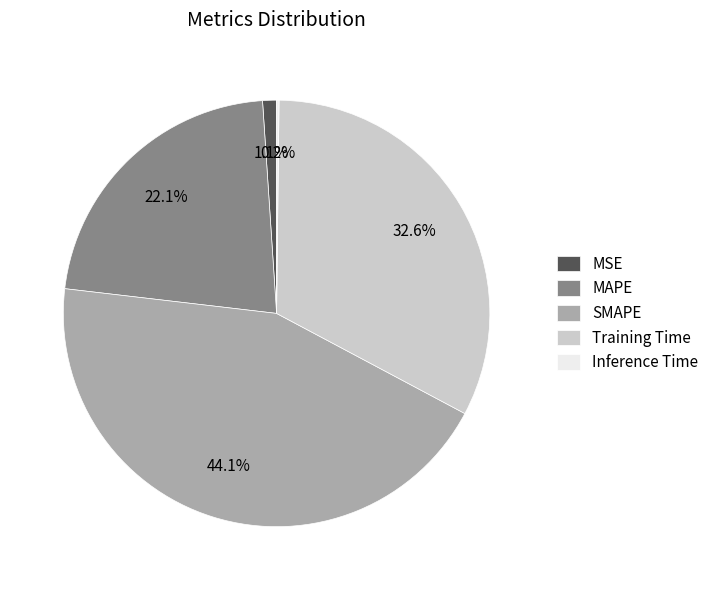

Approximately how many times larger is the value at Training Time compared to MAPE?

1.5